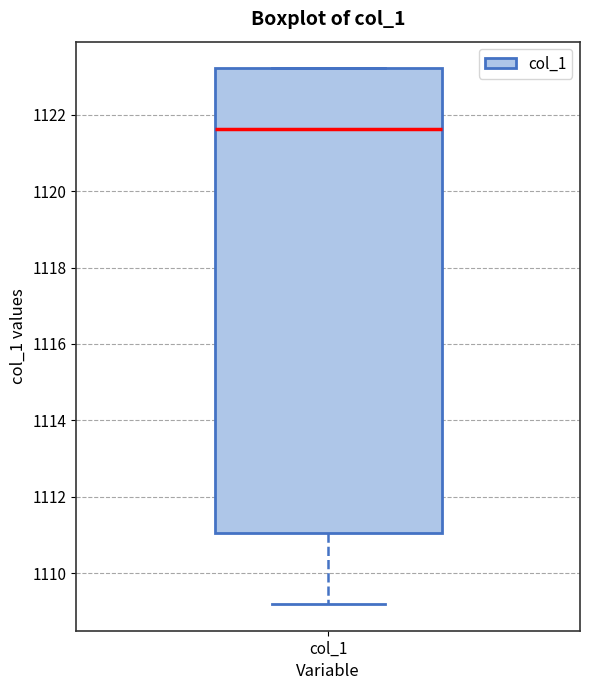

Read this box plot against the y-axis: the position of the median line, the range covered by the box, and the ends of both whiskers. The values are not printed on the chart, so give them approximately, as read against the axis.

median 1121.6, box 1111.0 to 1123.2, whiskers 1109.2 to 1123.2